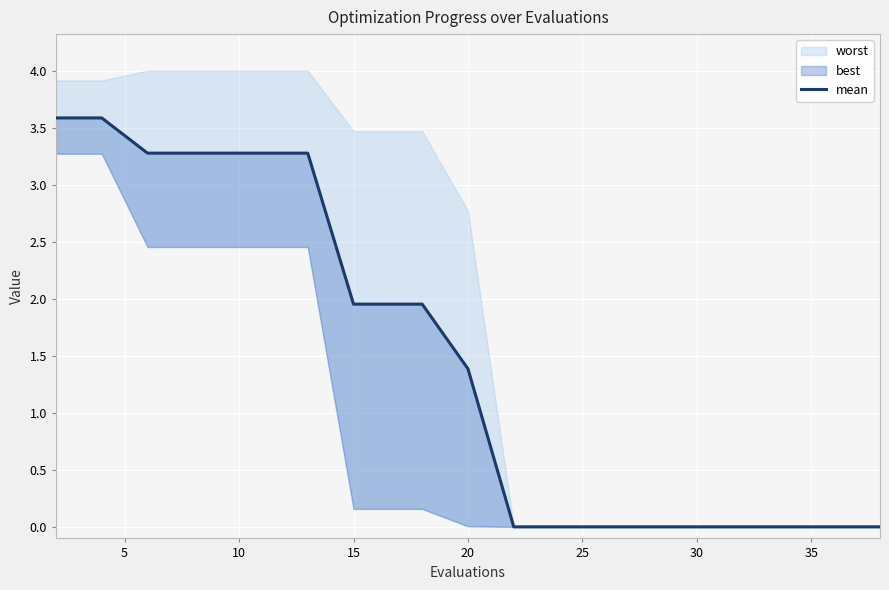

The chart shows a value of 0.4 at 20. True or false?

False